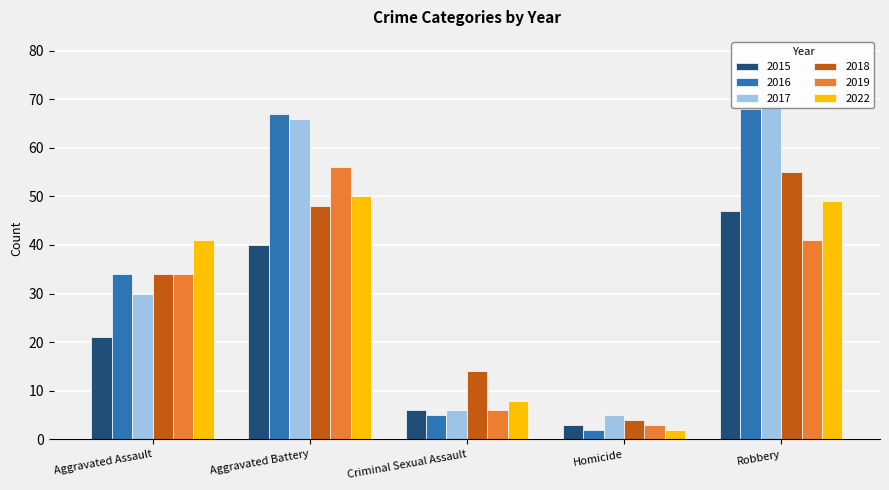

What is the difference between the second highest and second lowest values in the 2019 series?

35